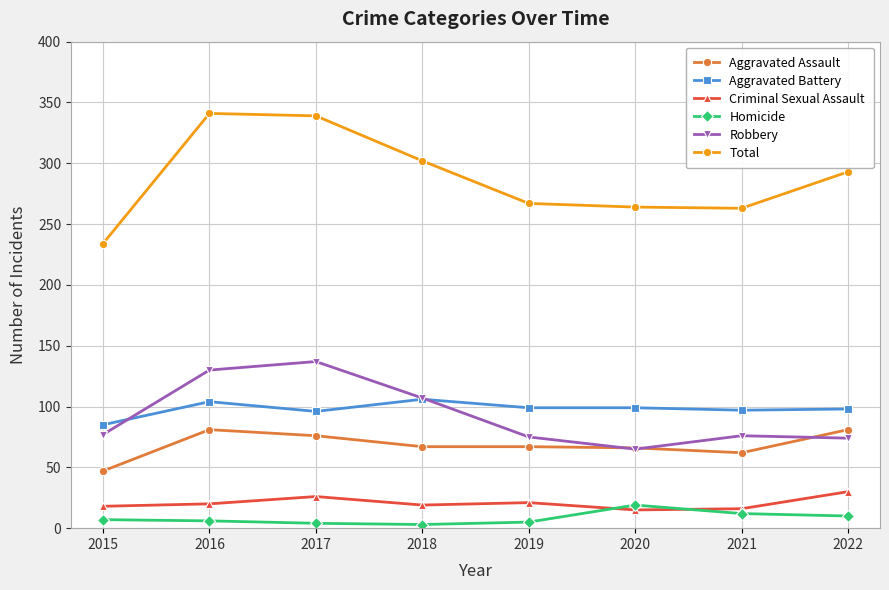

How many lines are shown in the chart?

6